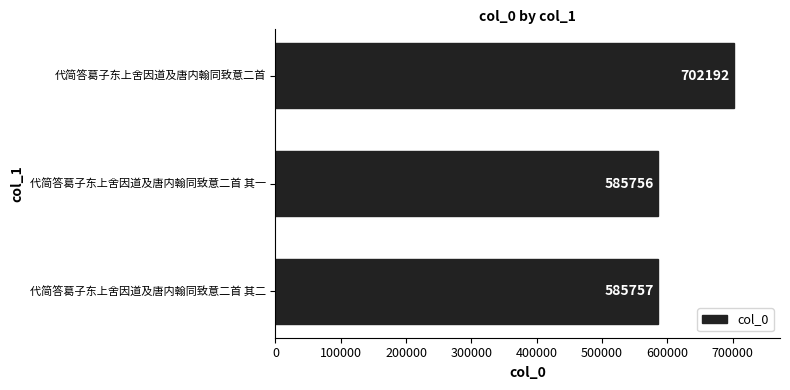

Which has a higher value, 代简答葛子东上舍因道及唐内翰同致意二首 其二 or 代简答葛子东上舍因道及唐内翰同致意二首?

代简答葛子东上舍因道及唐内翰同致意二首